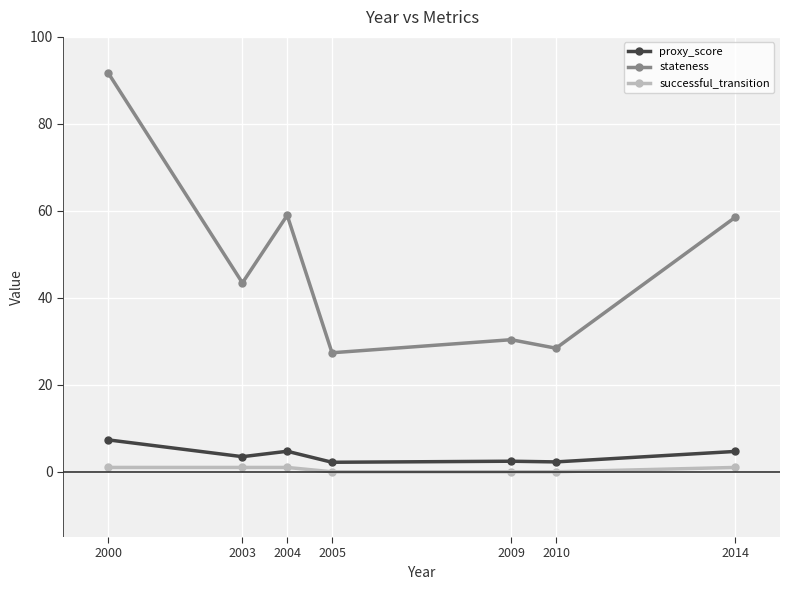

What is the value of the proxy_score point at the 3rd from the left?

4.7